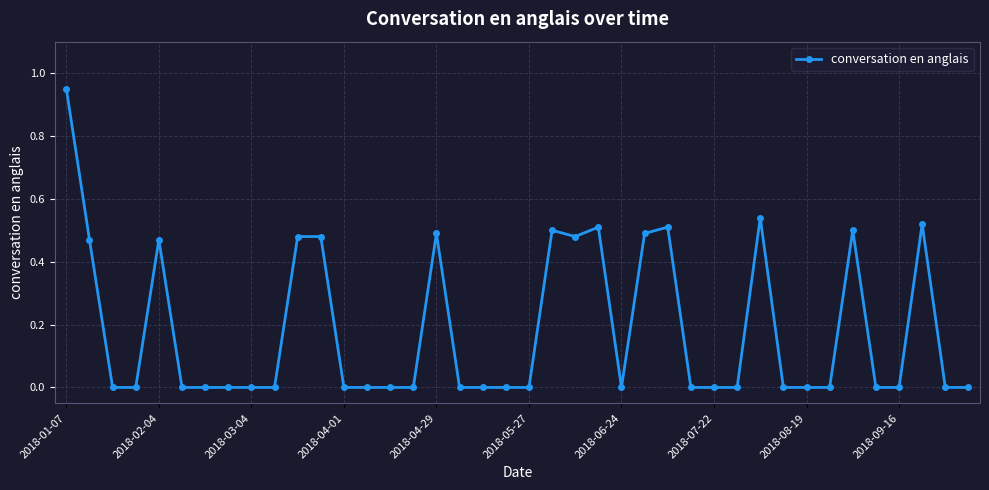

How many lines are shown in the chart?

1